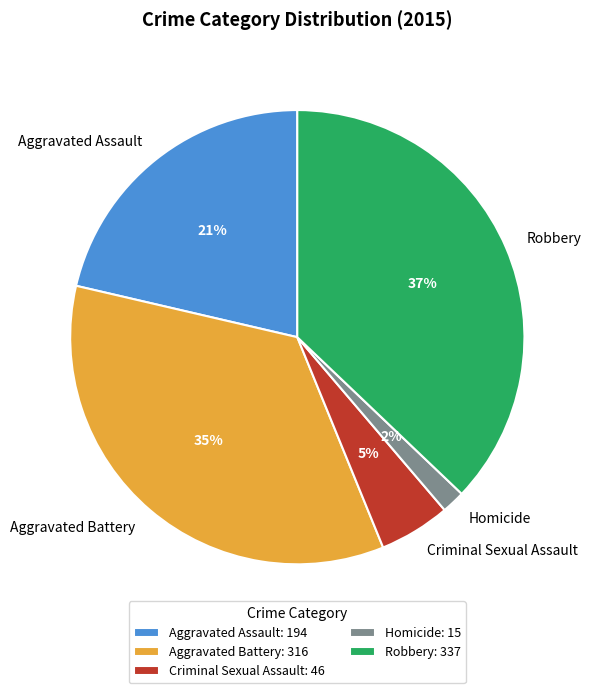

To the nearest percent, what is the difference between the Homicide and Aggravated Battery slice percentages?

33%